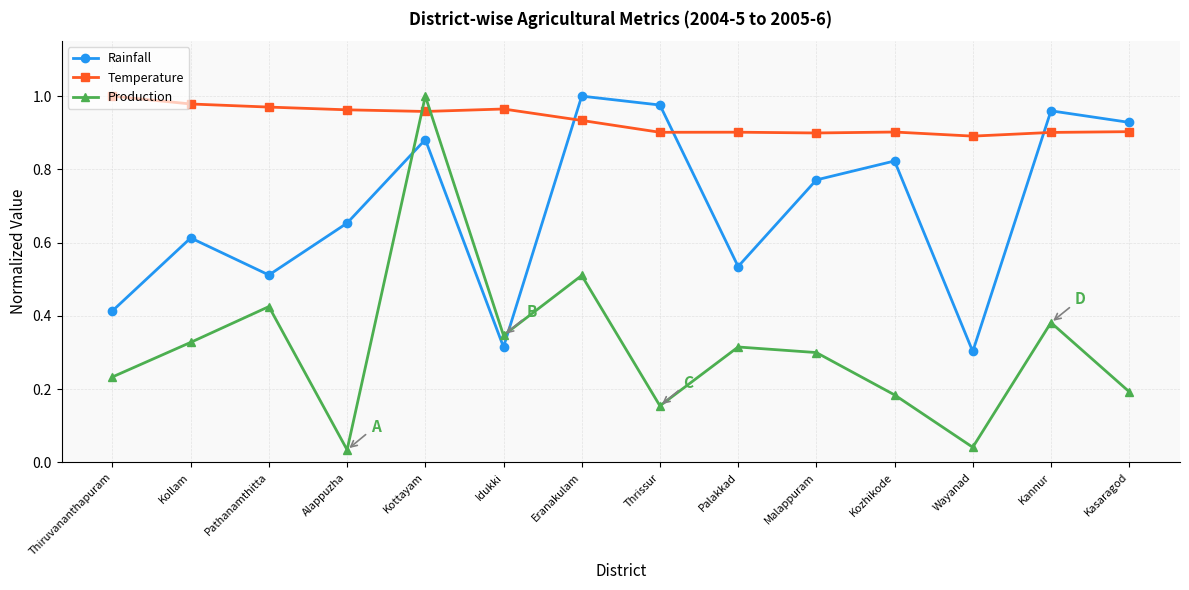

Which series has the largest total across all categories?

Temperature